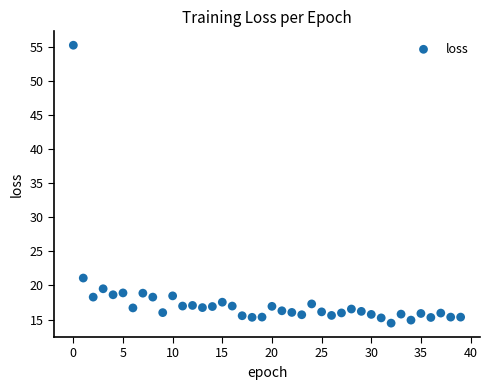

What is the range of Y values (max minus min)?

40.7